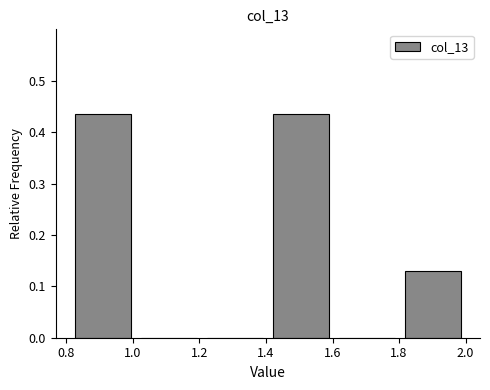

How tall is the bar that spans 1.40 to 1.60 on the x-axis? Neither the bar edges nor the heights are printed on the chart, so give them approximately, as read against the axes.

0.43